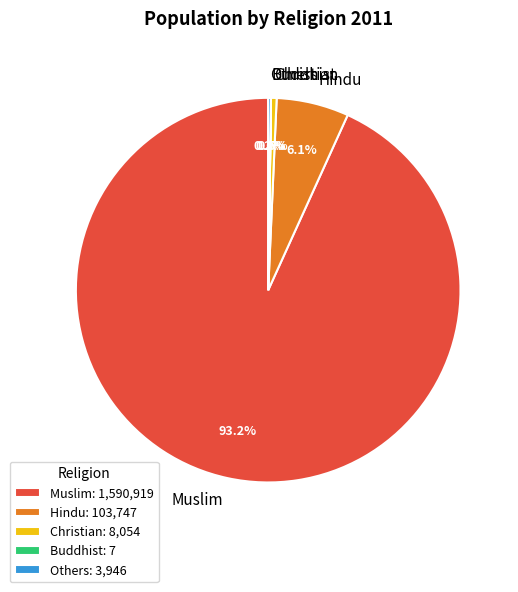

What is the largest slice in the pie chart?

Muslim